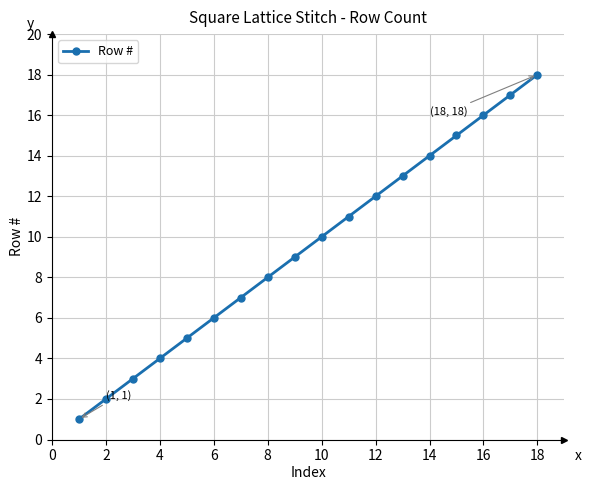

What is the maximum value shown in the chart?

18